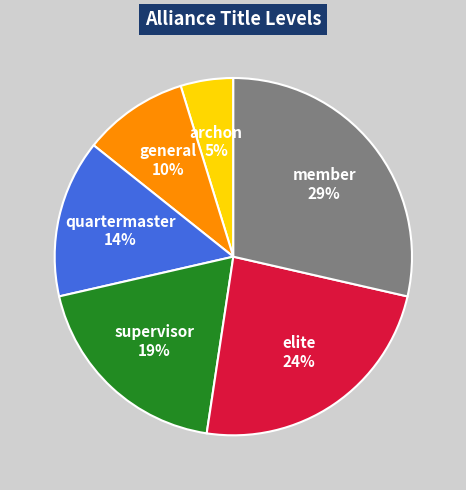

Does any single category account for the majority?

No